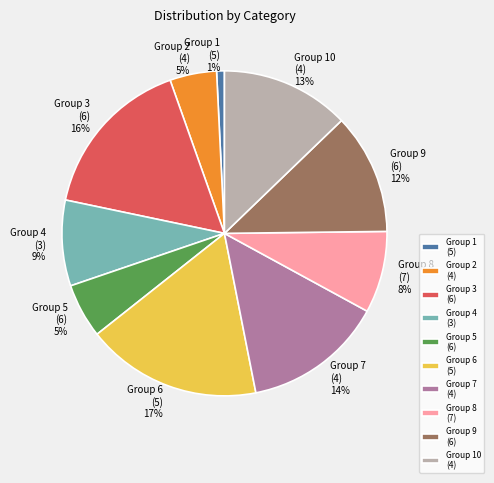

What is the largest slice in the pie chart?

Group 6 (5)